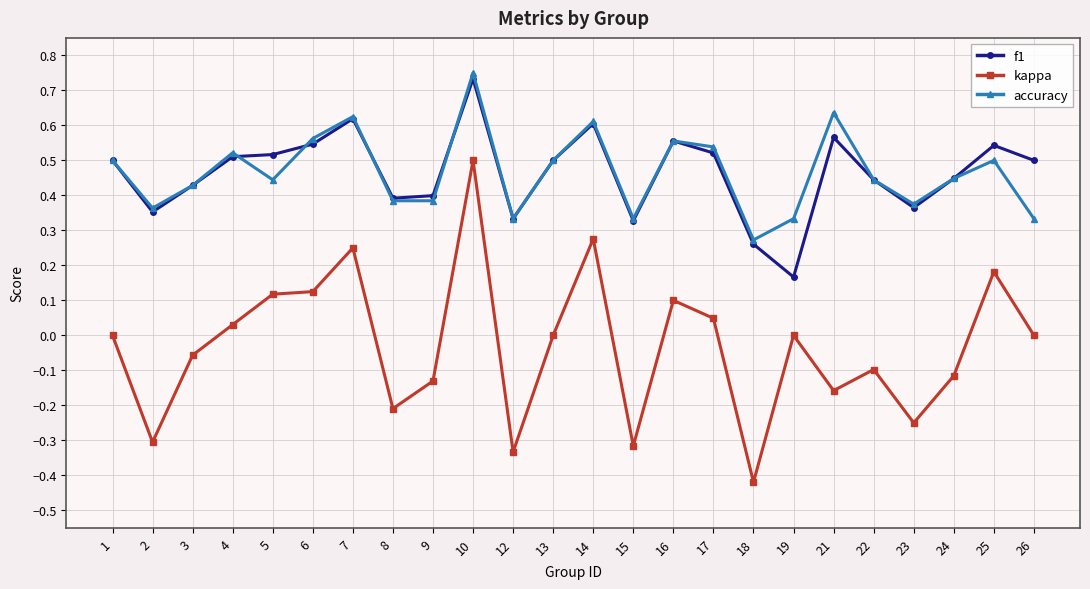

True or false: kappa and accuracy cross at least once.

False